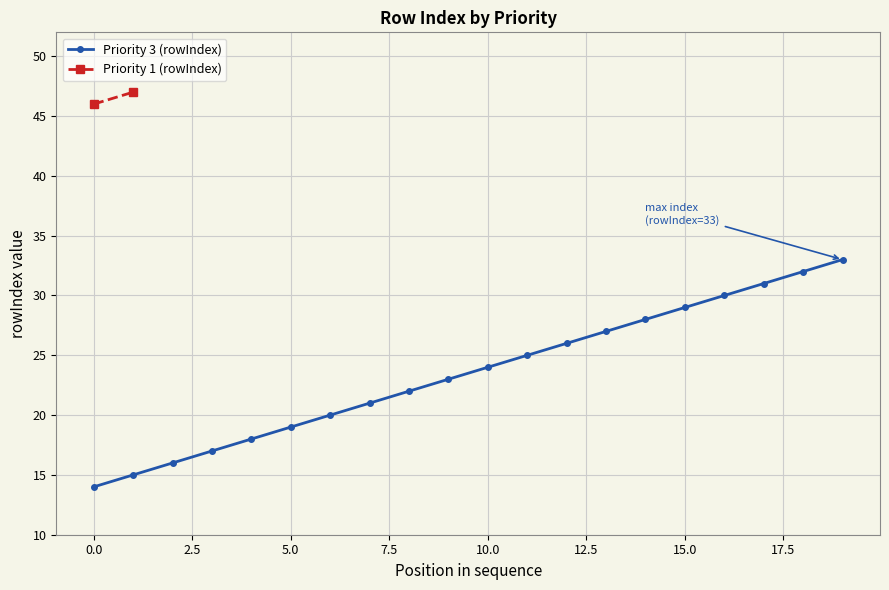

Is it true that Priority 3 (rowIndex) equals 19 at 5.0?

True